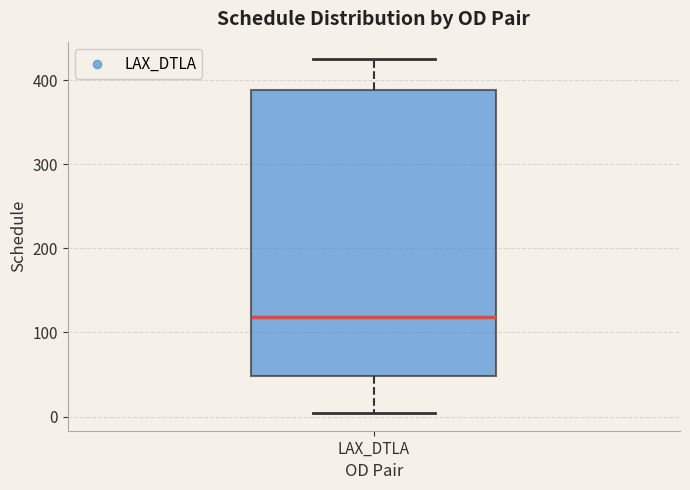

Transcribe this box plot: give where the median line is, the range the box spans, and where the two whiskers end, as read against the y-axis. The values are not printed on the chart, so give them approximately, as read against the axis.

median 120, box 50 to 390, whiskers 0 to 420